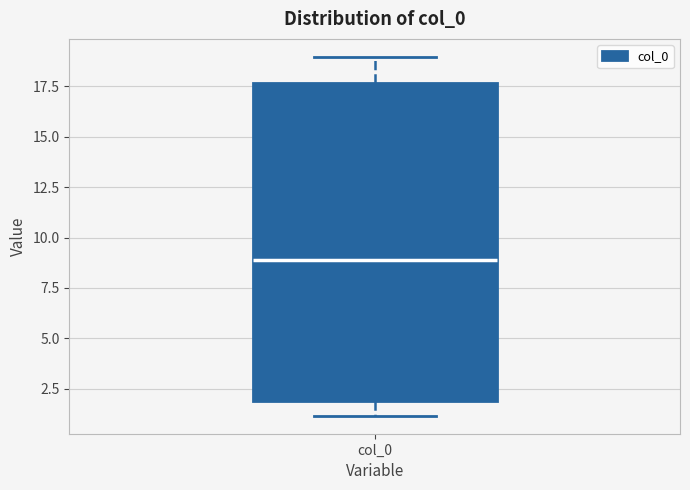

Read this box plot against the y-axis: the position of the median line, the range covered by the box, and the ends of both whiskers. The values are not printed on the chart, so give them approximately, as read against the axis.

median 9.0, box 2.0 to 17.5, whiskers 1.0 to 19.0